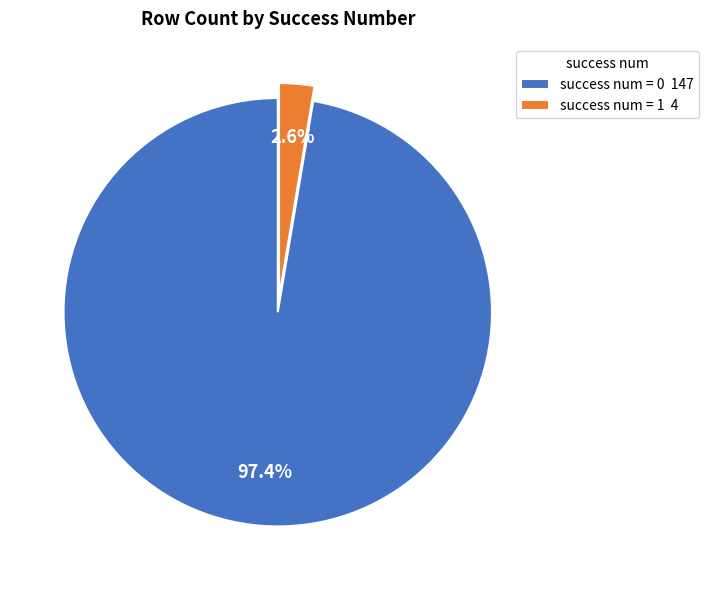

Which has a higher value, success num = 1 4 or success num = 0 147?

success num = 0 147